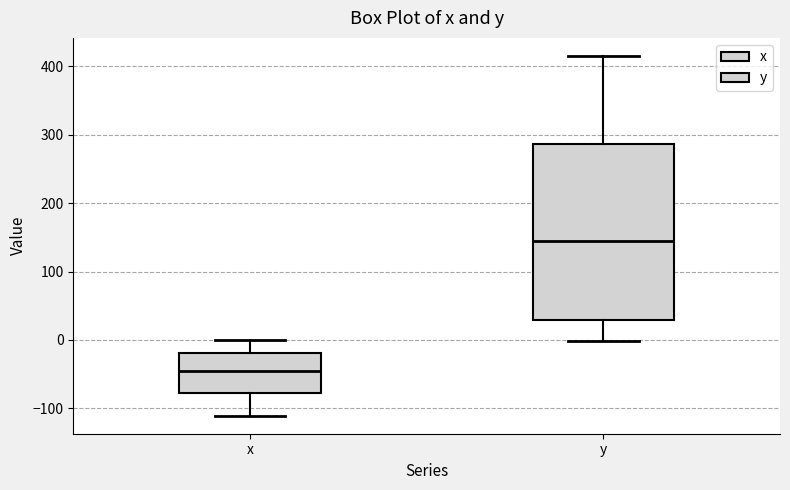

Reading left to right, transcribe this box plot: for each box, give where its median line is, the range the box spans, and where its two whiskers end, as read against the y-axis. The values are not printed on the chart, so give them approximately, as read against the axis.

x: median -50, box -80 to -20, whiskers -110 to 0
y: median 140, box 30 to 290, whiskers 0 to 420